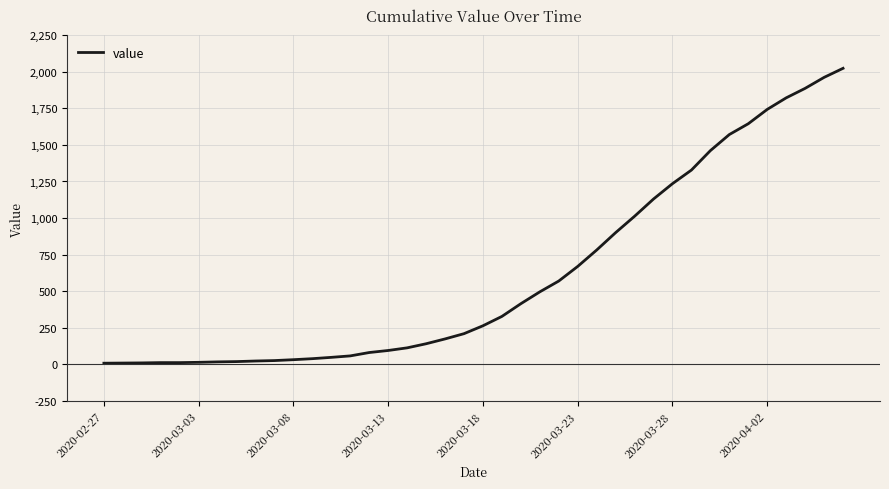

What is the greatest value displayed?

2024